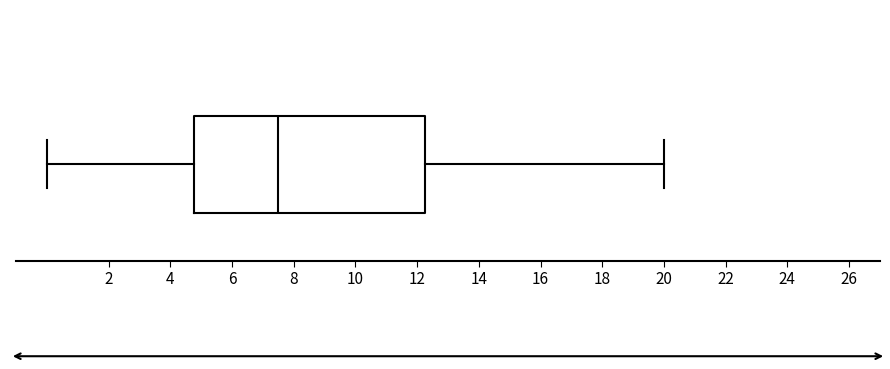

Transcribe this box plot: give where the median line is, the range the box spans, and where the two whiskers end, as read against the x-axis. The values are not printed on the chart, so give them approximately, as read against the axis.

median 7.6, box 4.8 to 12.2, whiskers 0.0 to 20.0